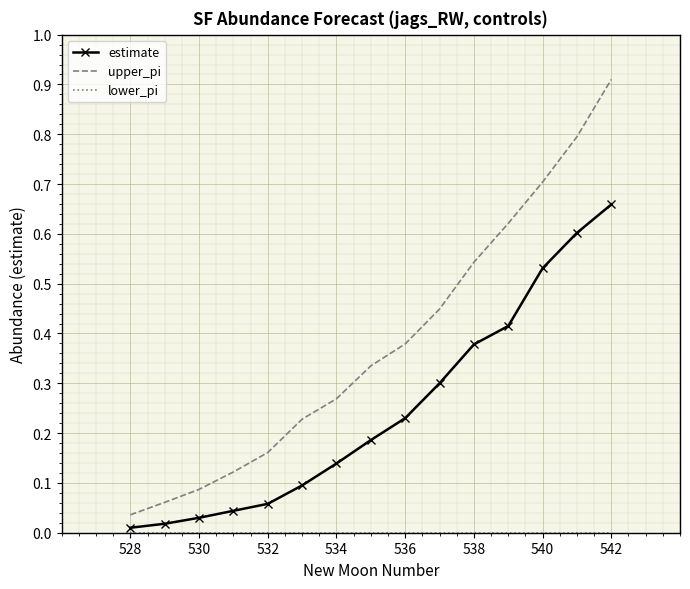

True or false: estimate and upper_pi intersect in this chart.

False